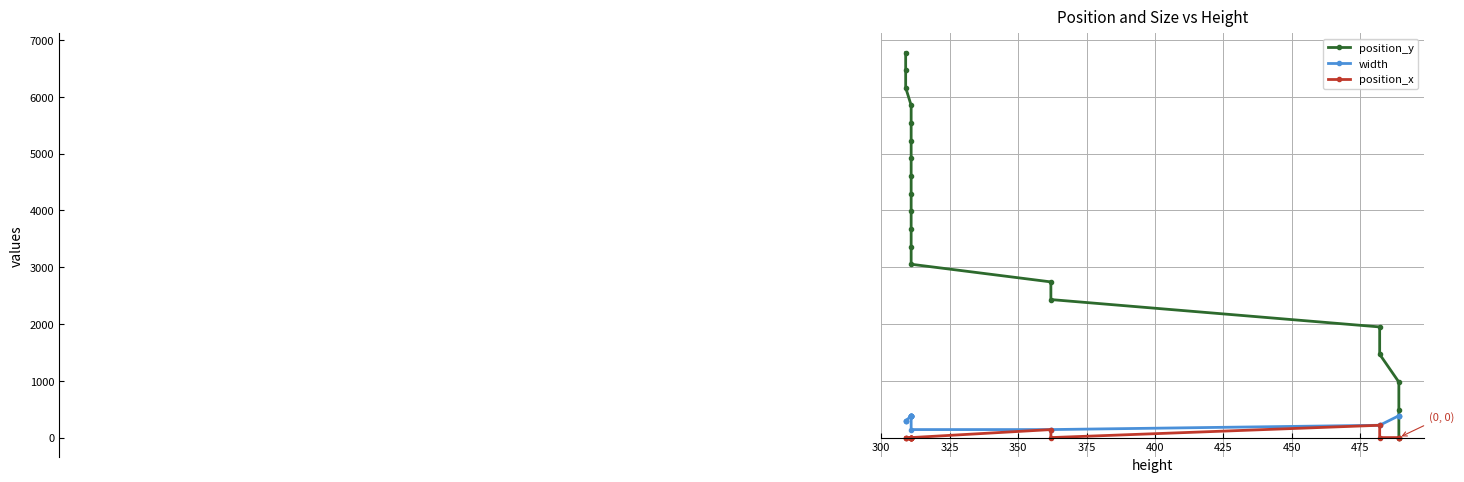

True or false: position_x has more than 1 interior local peaks.

True